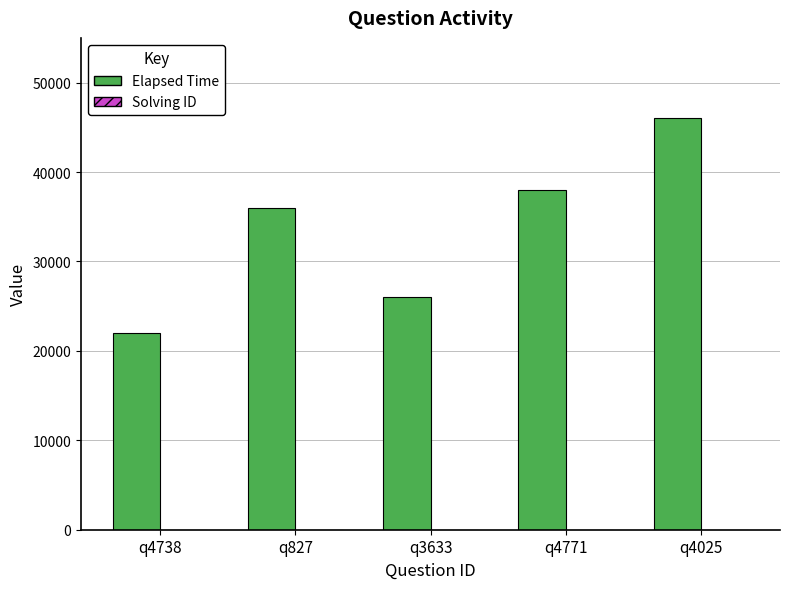

At which label is Elapsed Time closest to 34000?

q827